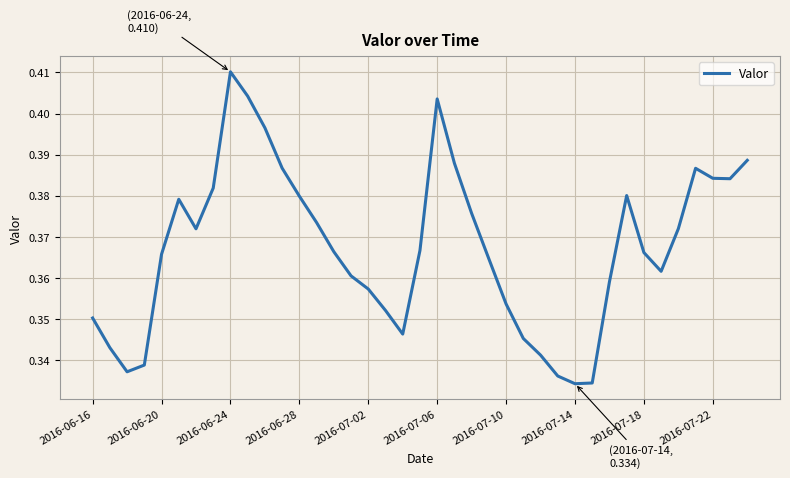

The chart shows a value of 0.1 at 2016-07-14. True or false?

False